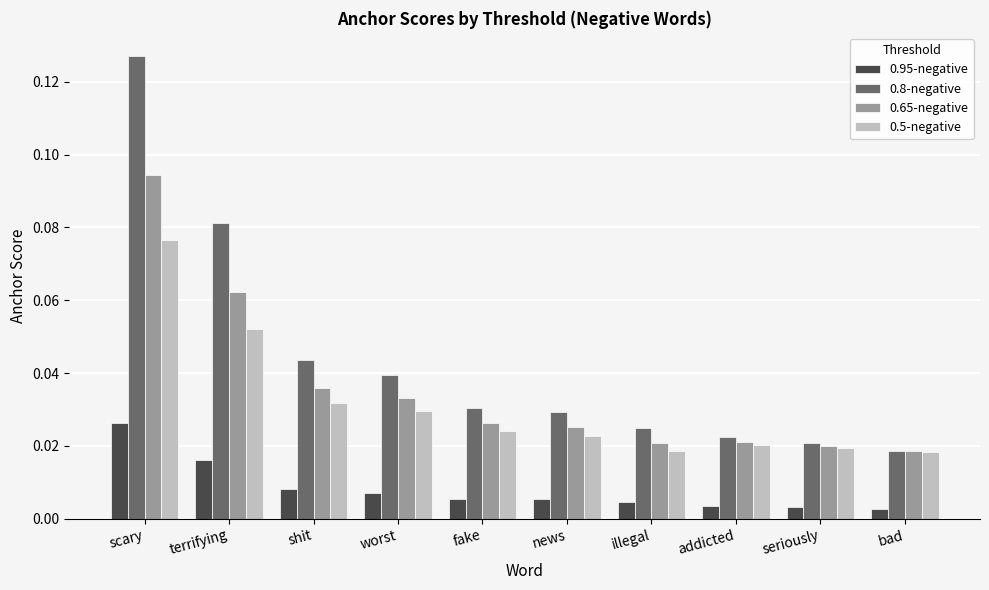

Count the 0.65-negative values in the range 0 to 1.

10